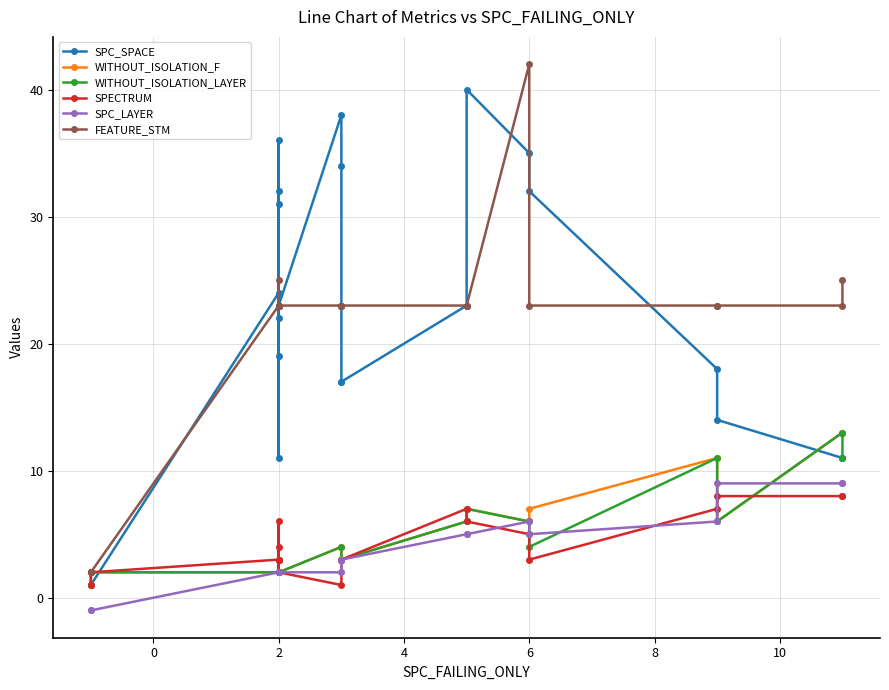

What is the label of the 20th point from the right?

2